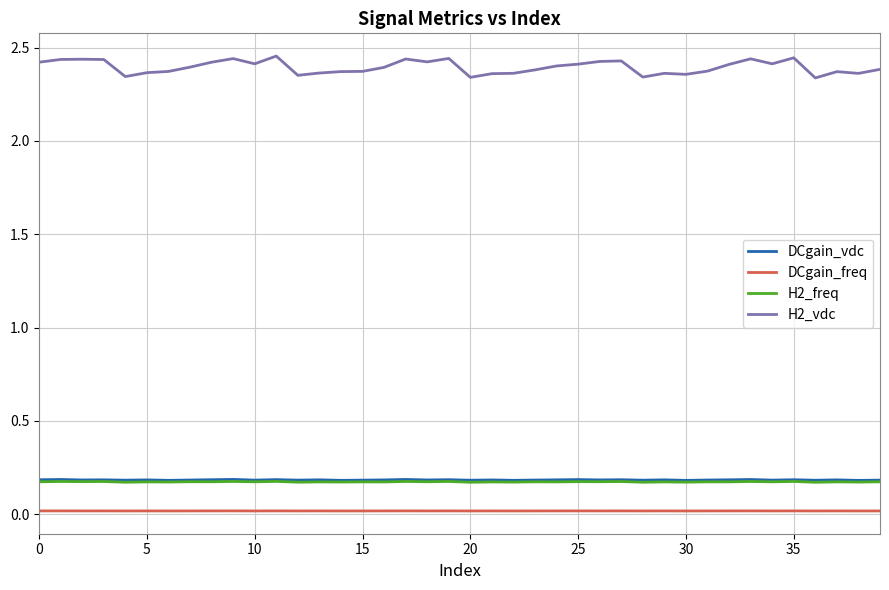

Does the chart have visible grid lines?

Yes